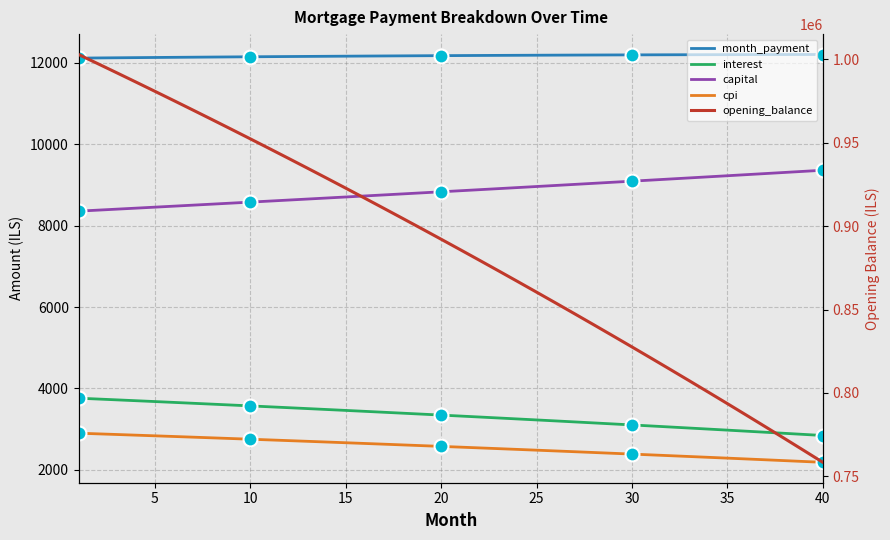

What is the sum of the capital values at 9 and 10?

16986.1